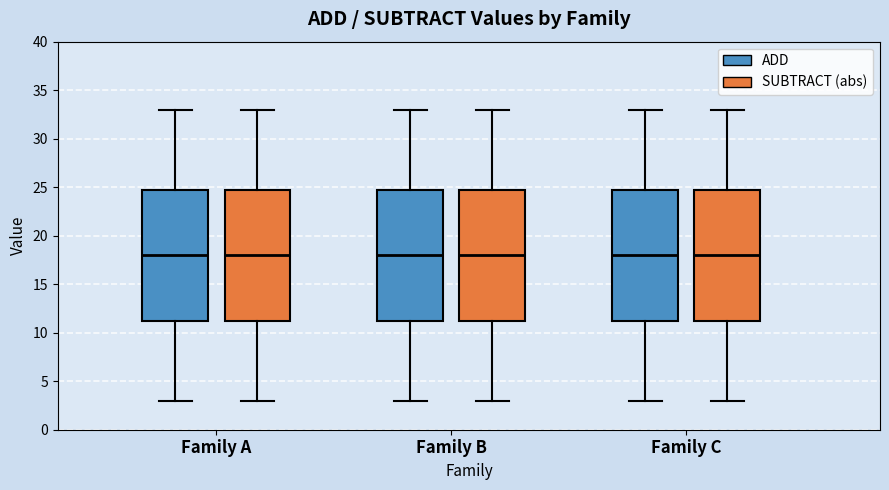

Reading left to right, read every box against the y-axis: the position of its median line, the range the box covers, and the ends of its whiskers. The values are not printed on the chart, so give them approximately, as read against the axis.

Family A (ADD): median 18.0, box 11.5 to 25.0, whiskers 3.0 to 33.0
Family A (SUBTRACT (abs)): median 18.0, box 11.5 to 25.0, whiskers 3.0 to 33.0
Family B (ADD): median 18.0, box 11.5 to 25.0, whiskers 3.0 to 33.0
Family B (SUBTRACT (abs)): median 18.0, box 11.5 to 25.0, whiskers 3.0 to 33.0
Family C (ADD): median 18.0, box 11.5 to 25.0, whiskers 3.0 to 33.0
Family C (SUBTRACT (abs)): median 18.0, box 11.5 to 25.0, whiskers 3.0 to 33.0